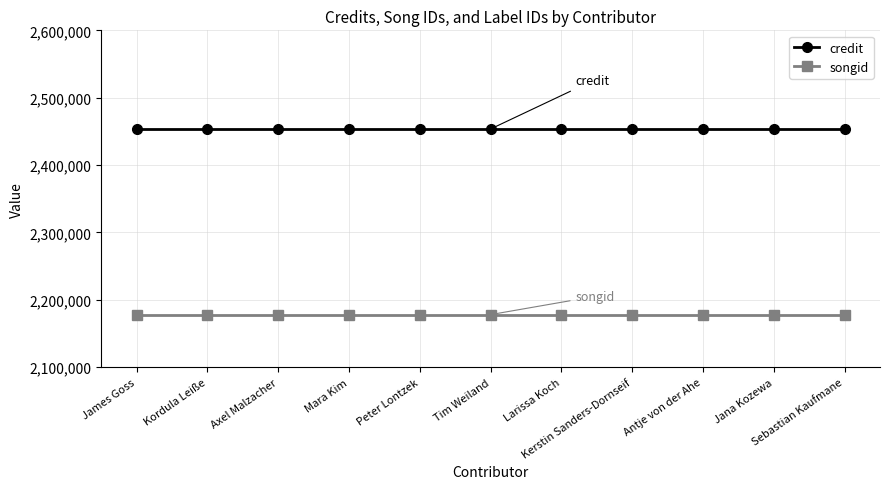

Count the number of categories in the chart.

11